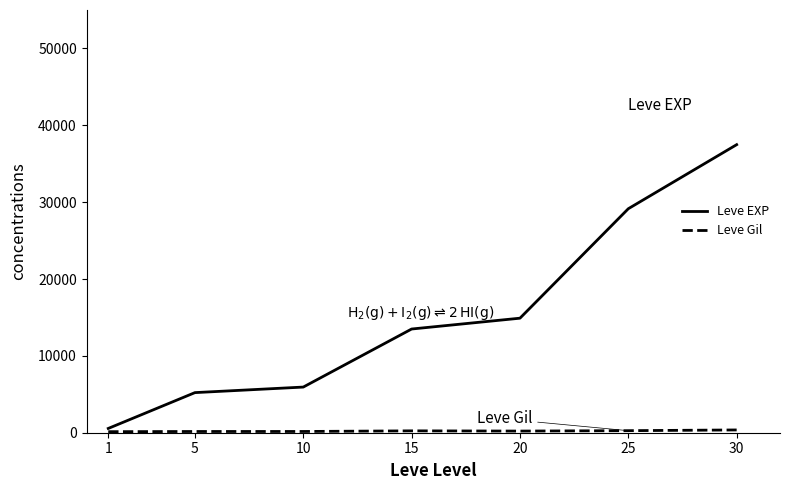

Which series has the widest spread of values?

Leve EXP